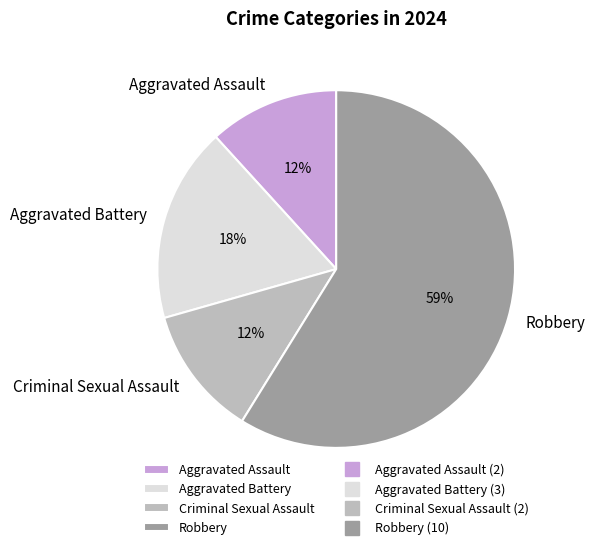

Which slice is the largest?

Robbery